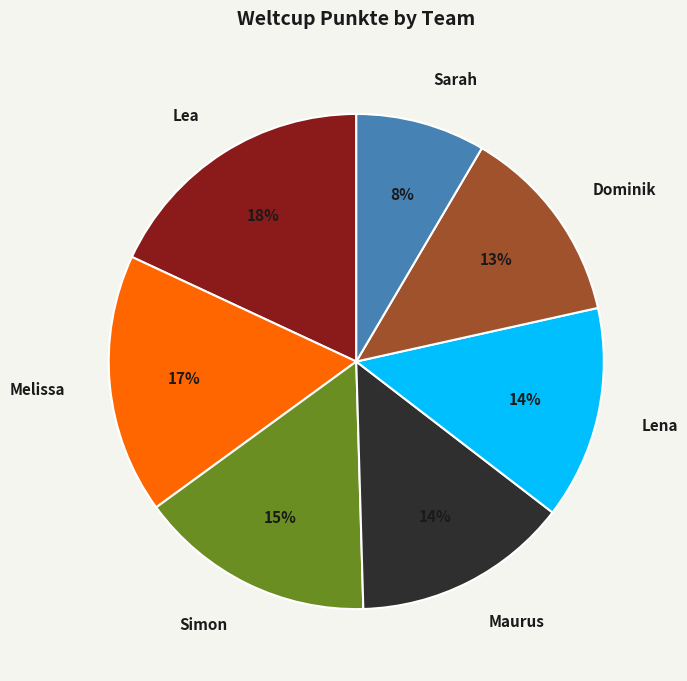

The Maurus slice represents 14% of the pie. True or false?

True